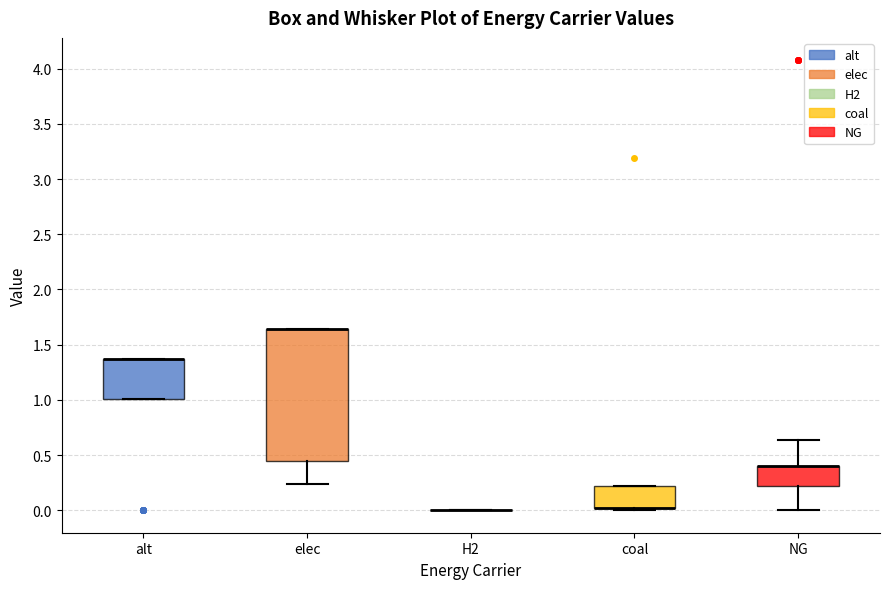

Where is the upper edge of the box for alt on the y-axis? The values are not printed on the chart, so give them approximately, as read against the axis.

1.35